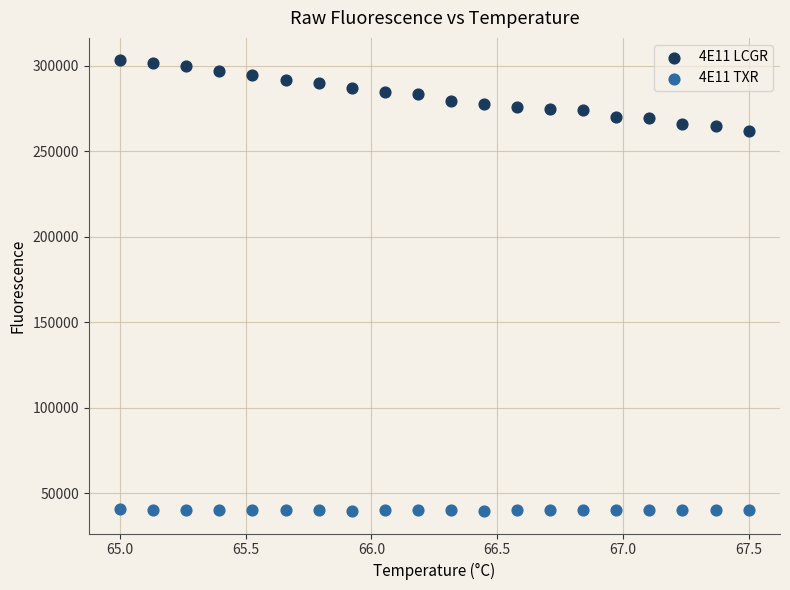

Across all data points, what is the range of X values (max minus min)?

2.5